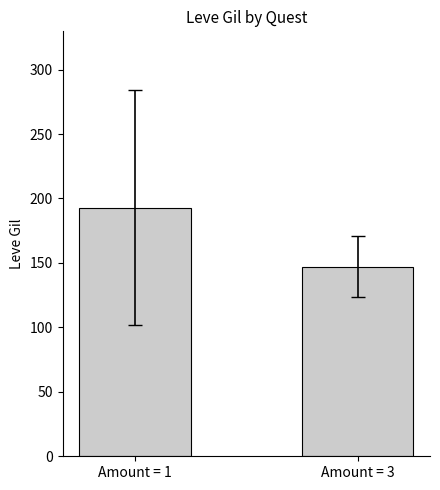

What is the difference between the maximum and minimum values?

45.9